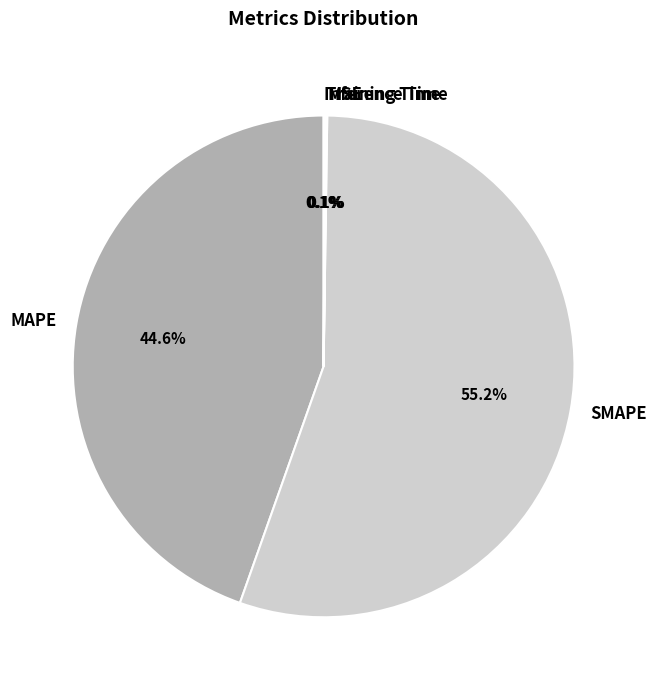

Which category has the biggest portion of the pie?

SMAPE